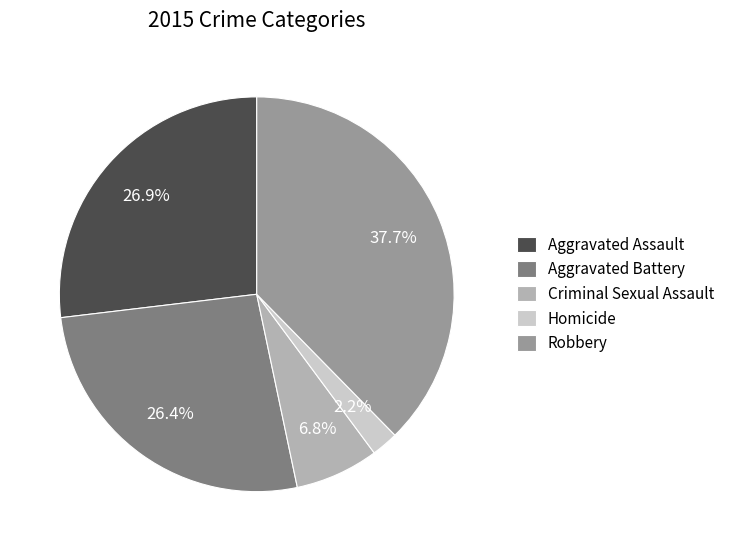

To the nearest percent, what is the difference between the largest and smallest slice percentages?

35%